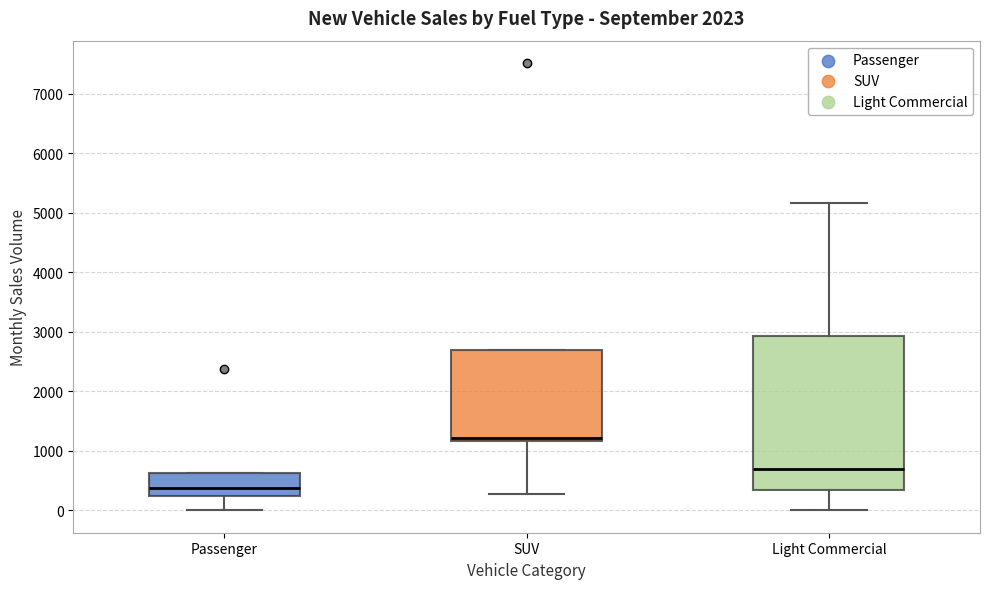

Where is the lower edge of the box for Light Commercial on the y-axis? The values are not printed on the chart, so give them approximately, as read against the axis.

300